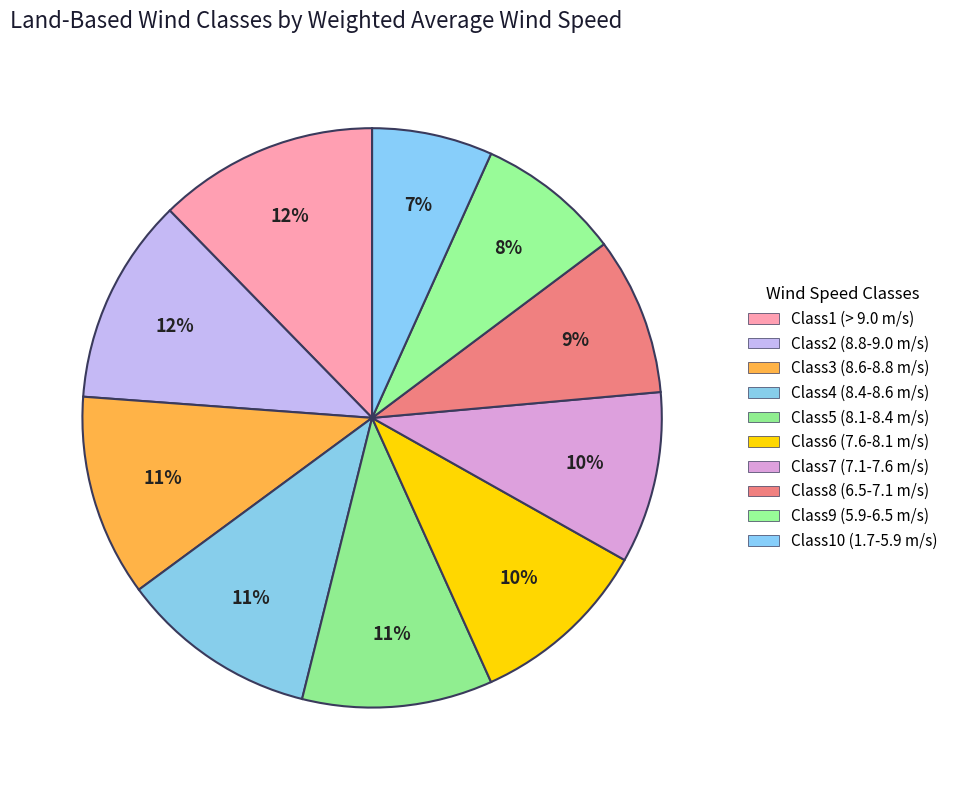

Count the number of slices in the pie.

10